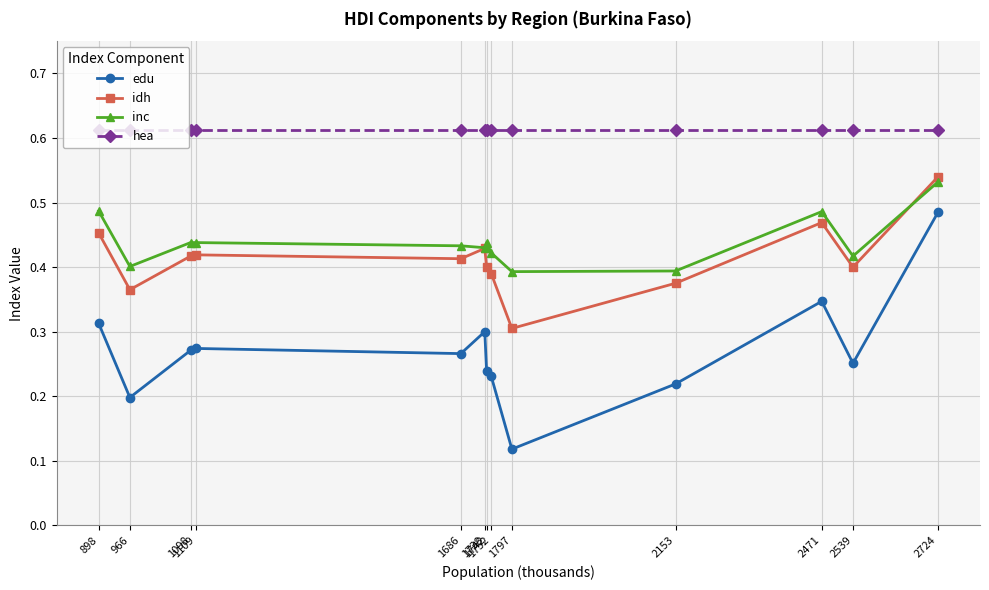

Count the inc values in the range 0 to 1.

13